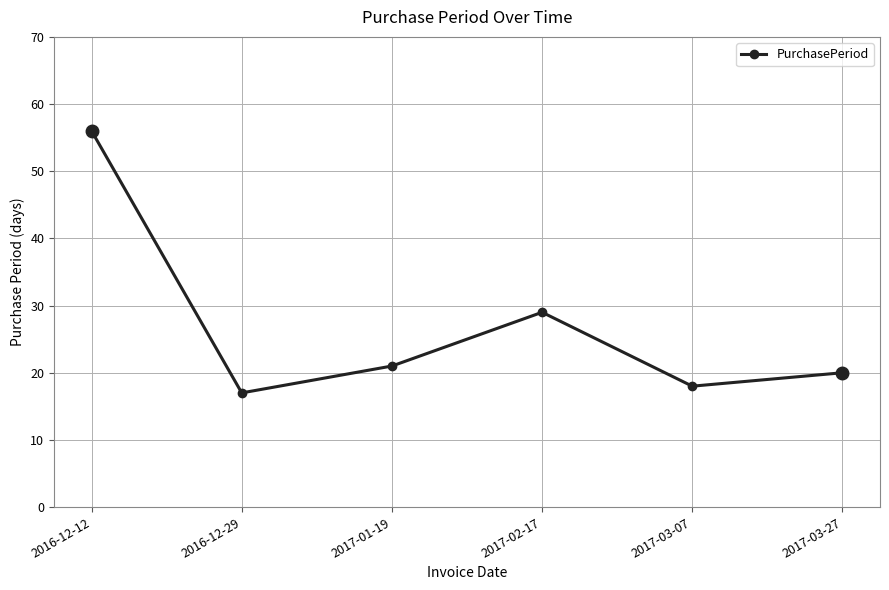

Approximately how many times larger is the value at 2016-12-12 compared to 2017-02-17?

1.9